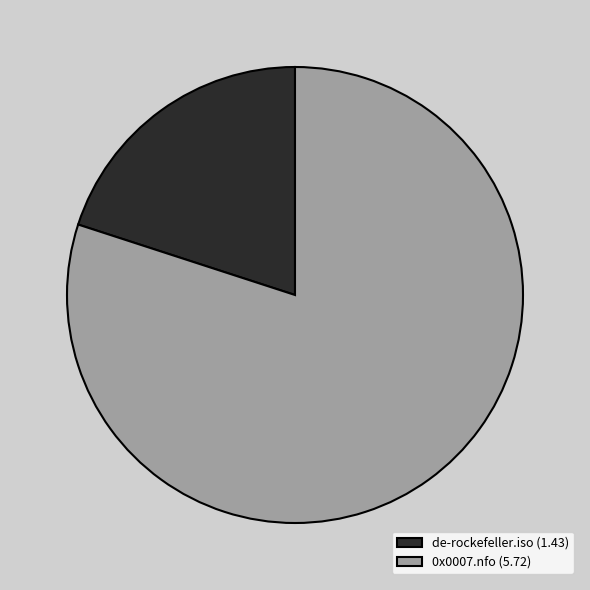

How many slices are in this pie chart?

2